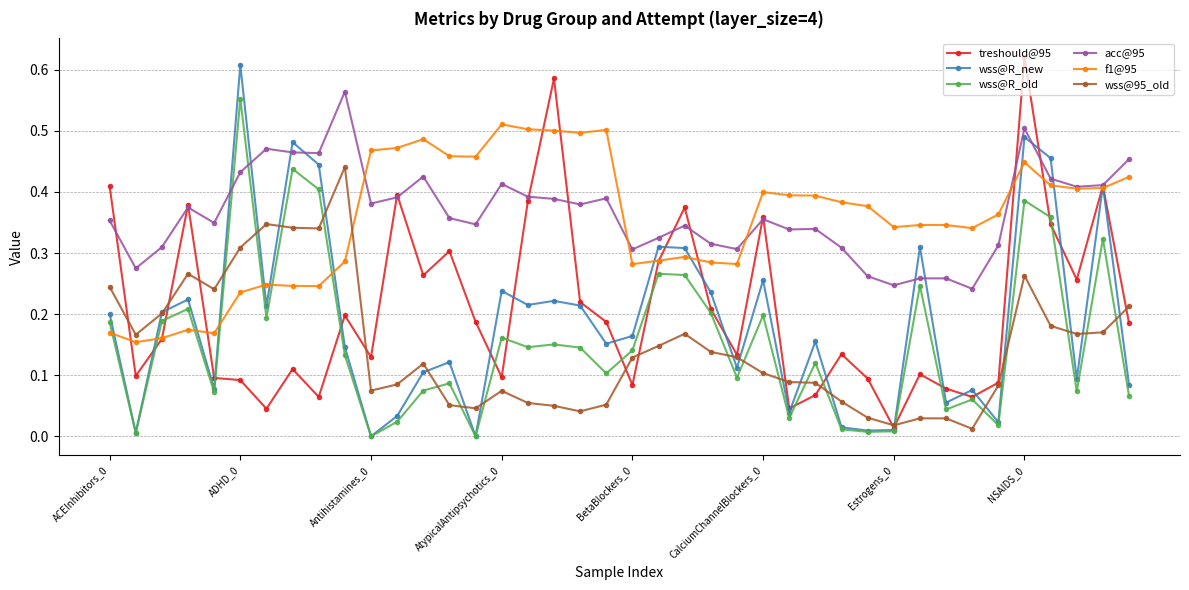

True or false: acc@95 has more than 0 interior local peaks.

True